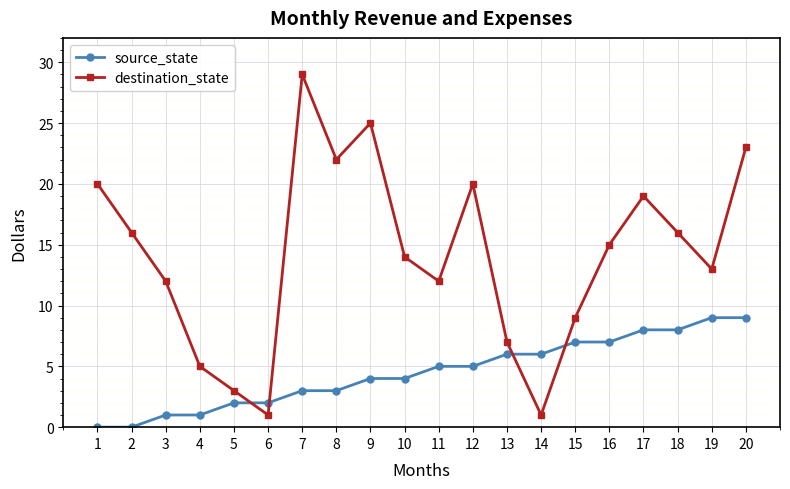

What is the maximum value for source_state?

9